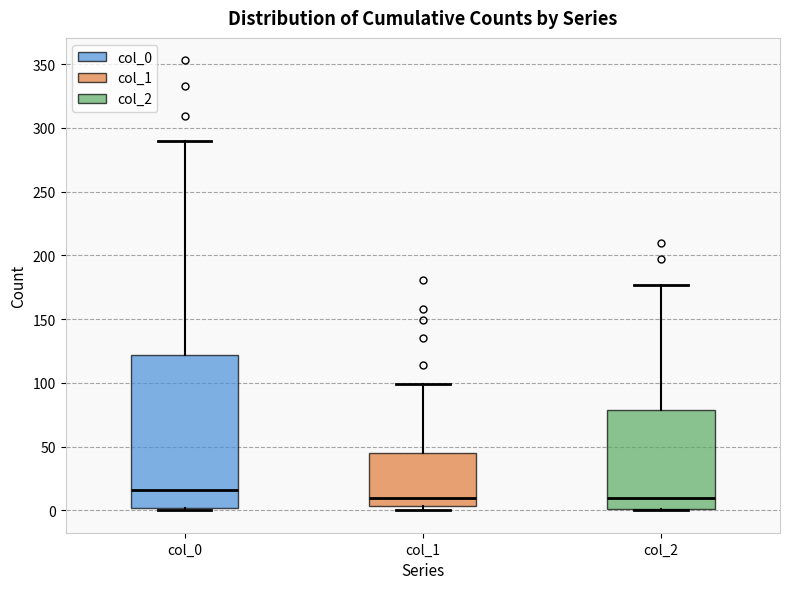

Which box is the tallest, from its lower edge to its upper edge?

col_0